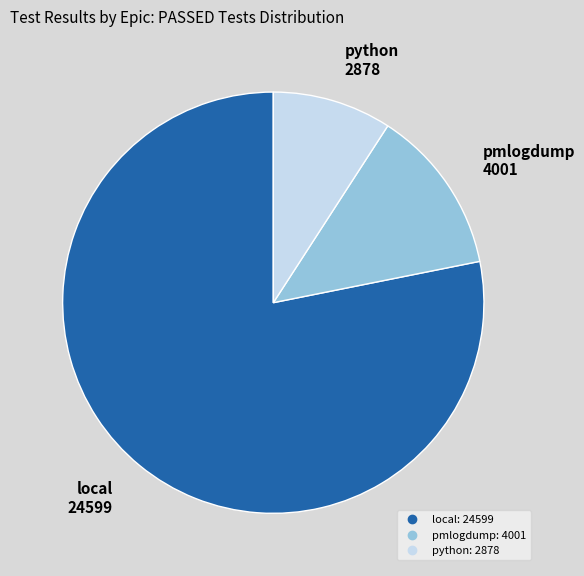

Does any single category account for the majority?

Yes